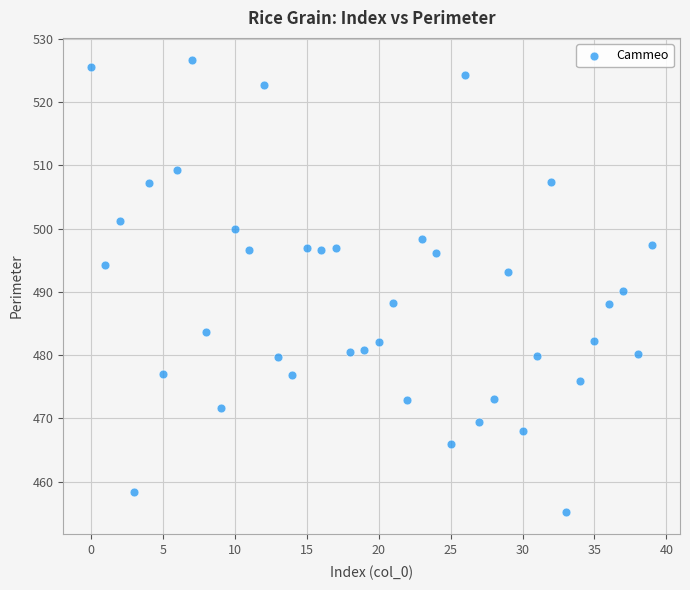

What is the range of Y values (max minus min)?

71.3